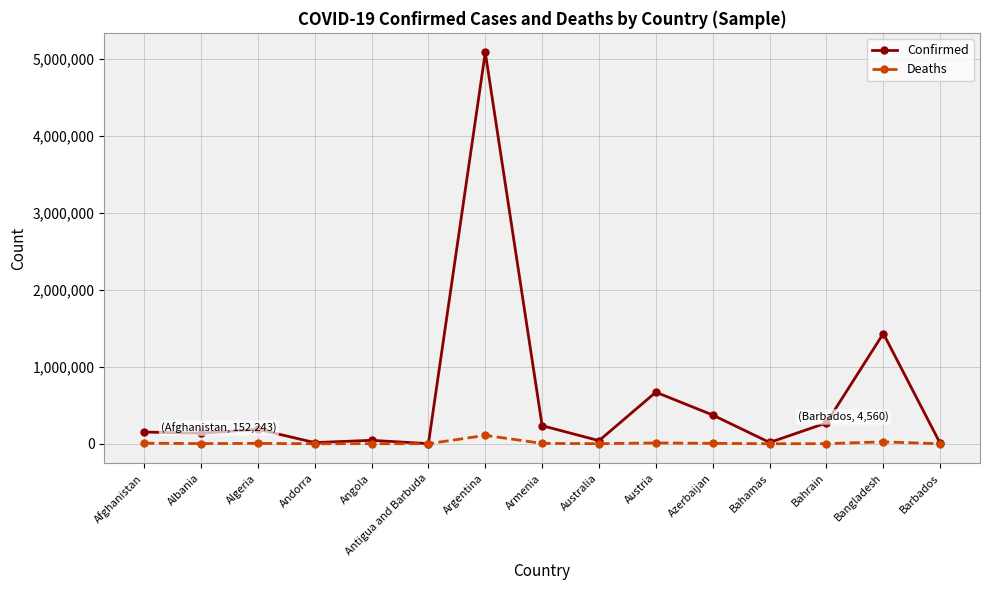

Read the Deaths value at Australia, to the nearest 100.

1000